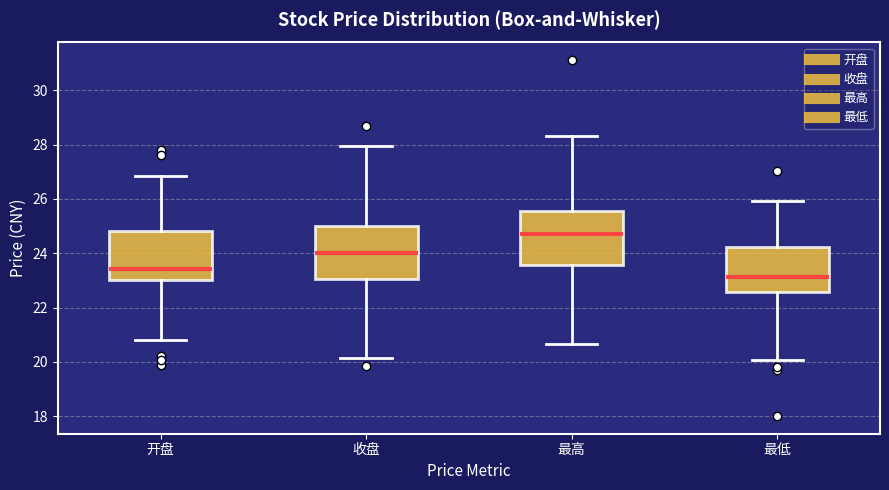

Which box's median line is the lowest?

最低